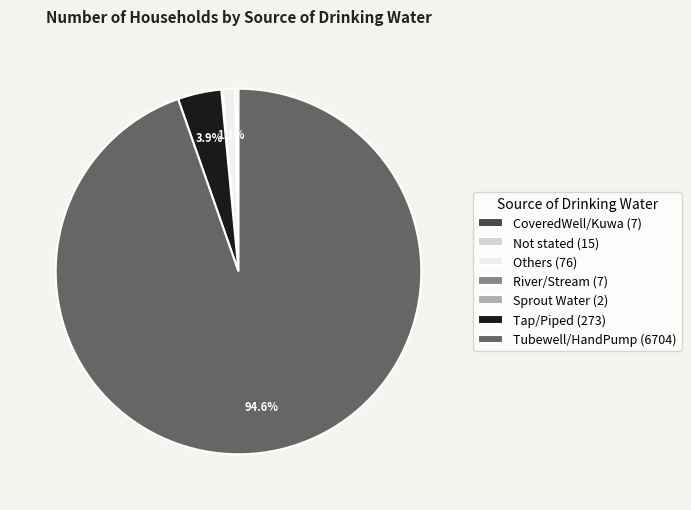

What is the ratio of the value at Others (76) to the value at Tap/Piped (273)?

0.3